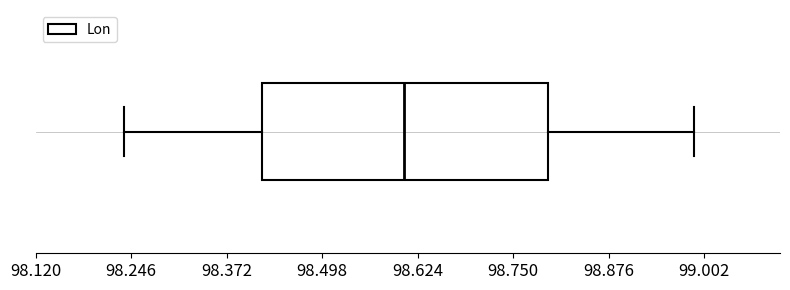

Where does the median line of the box sit on the x-axis? The values are not printed on the chart, so give them approximately, as read against the axis.

98.60